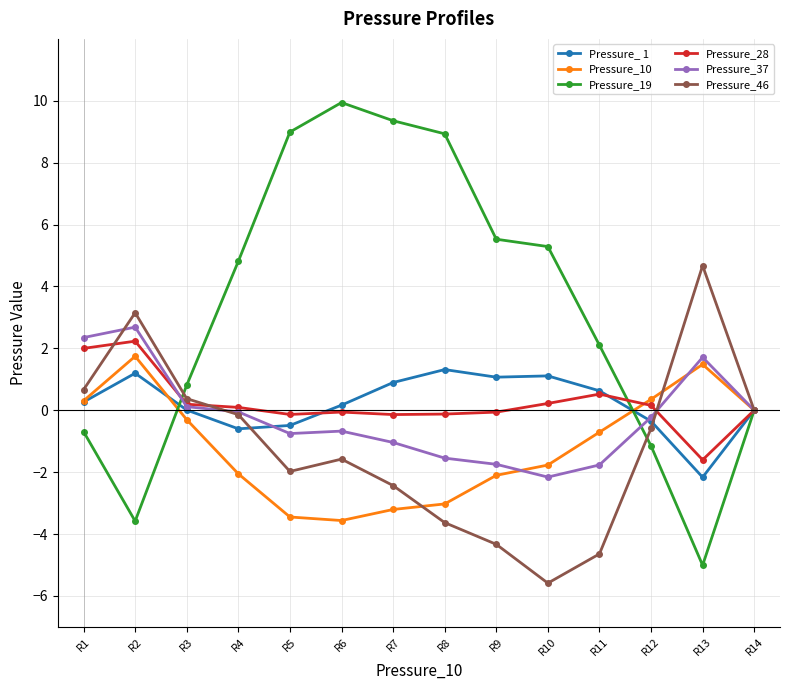

How many categories are shown in the chart?

14